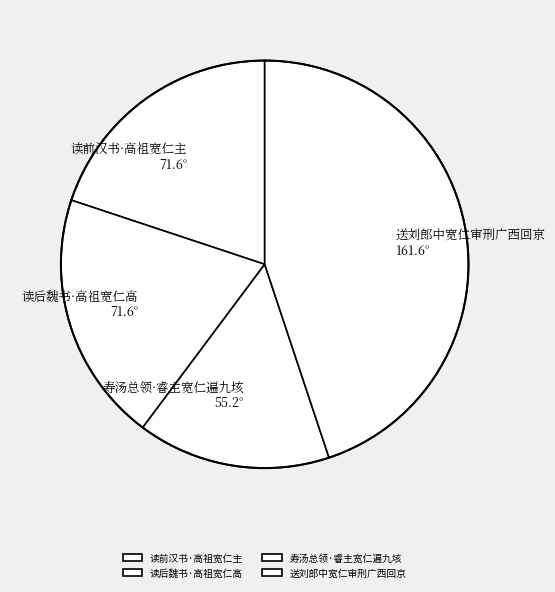

The 送刘郎中宽仁审刑广西回京 slice represents 31% of the pie. True or false?

False